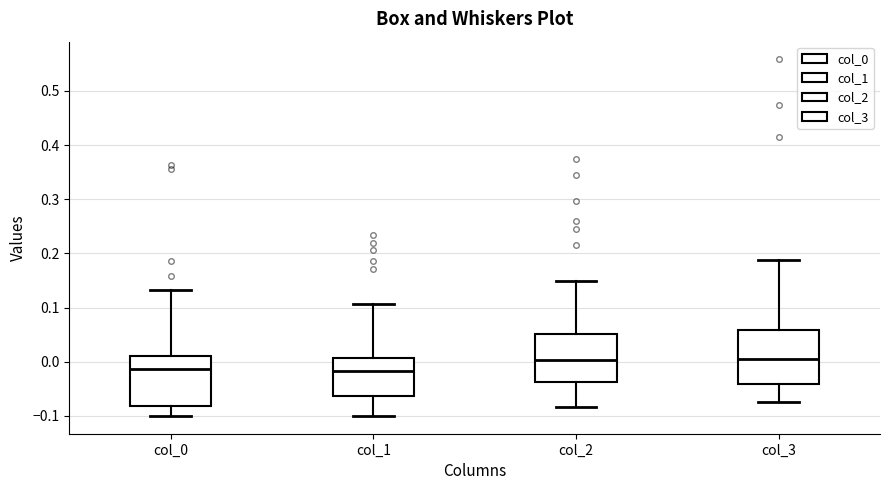

Where is the upper edge of the box for col_1 on the y-axis? The values are not printed on the chart, so give them approximately, as read against the axis.

0.01